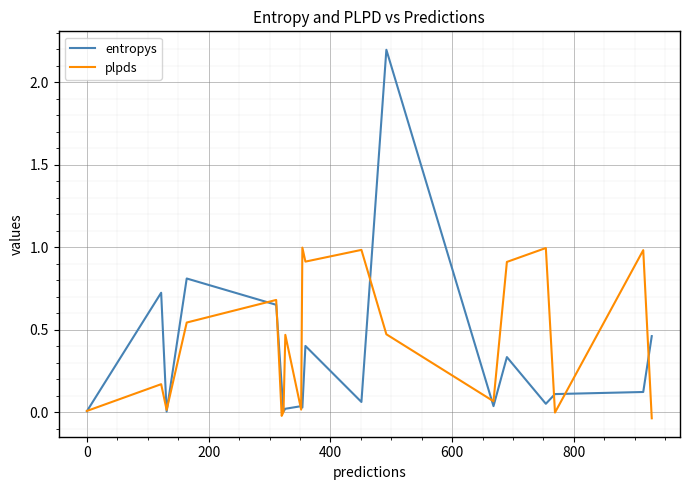

Which series has the largest total across all categories?

plpds